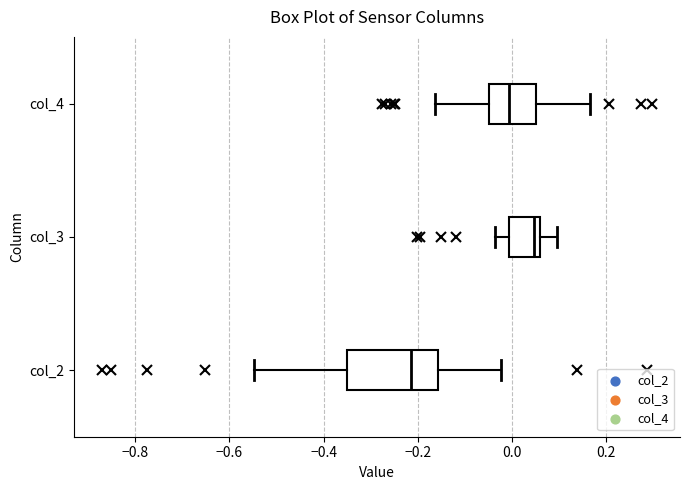

Which box is the widest, from its left edge to its right edge?

col_2